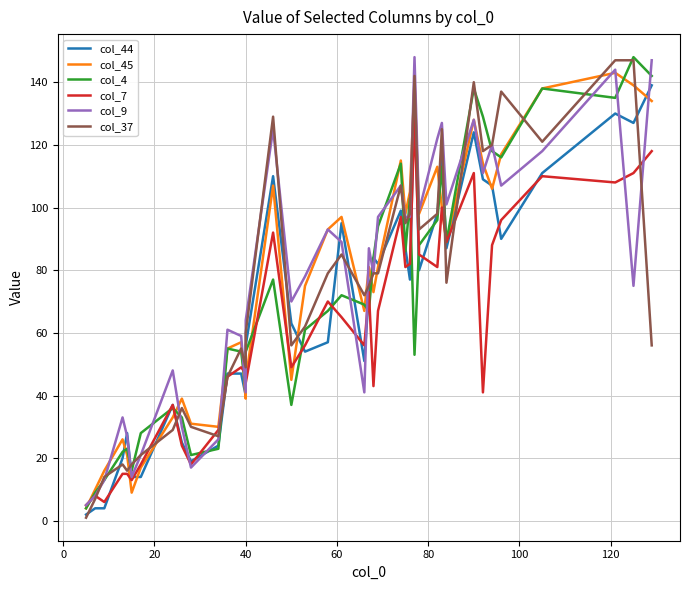

How many interior local valleys does the col_7 series have?

12